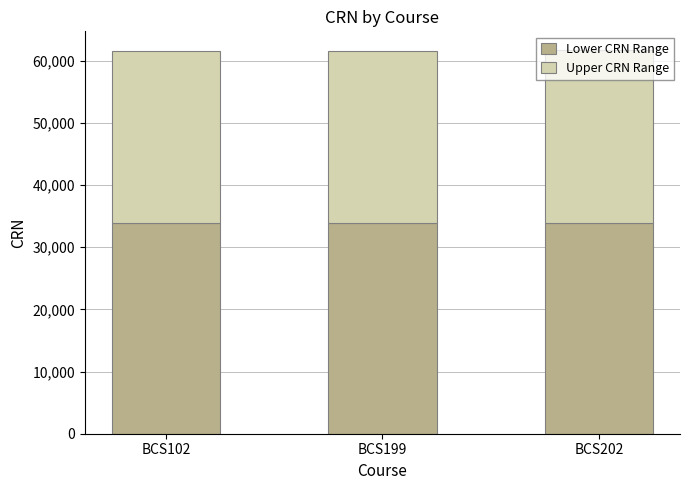

What is the total value across all series at BCS102?

61651.0